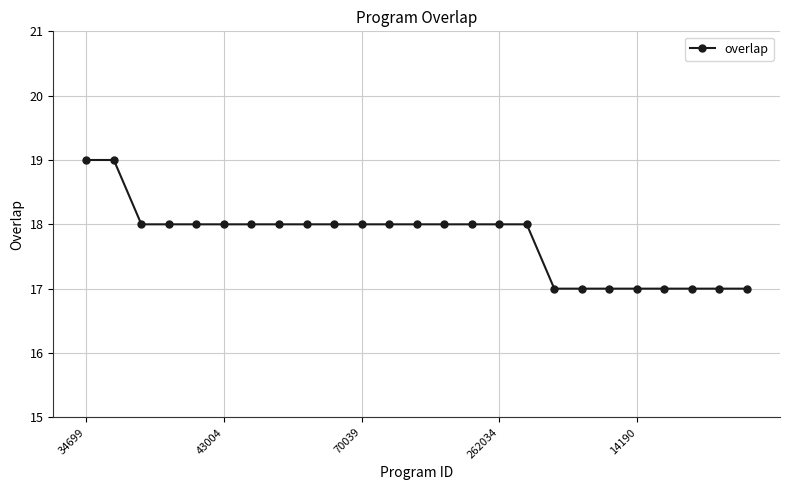

Reading left to right, what are all the values shown in this chart?

19	19	18	18	18	18	18	18	18	18	18	18	18	18	18	18	18	17	17	17	17	17	17	17	17